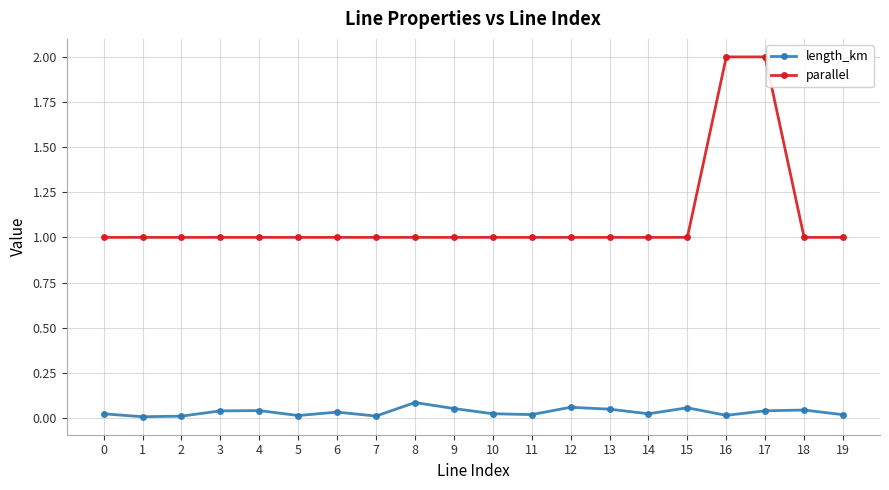

What is the maximum value shown in the chart?

2.0